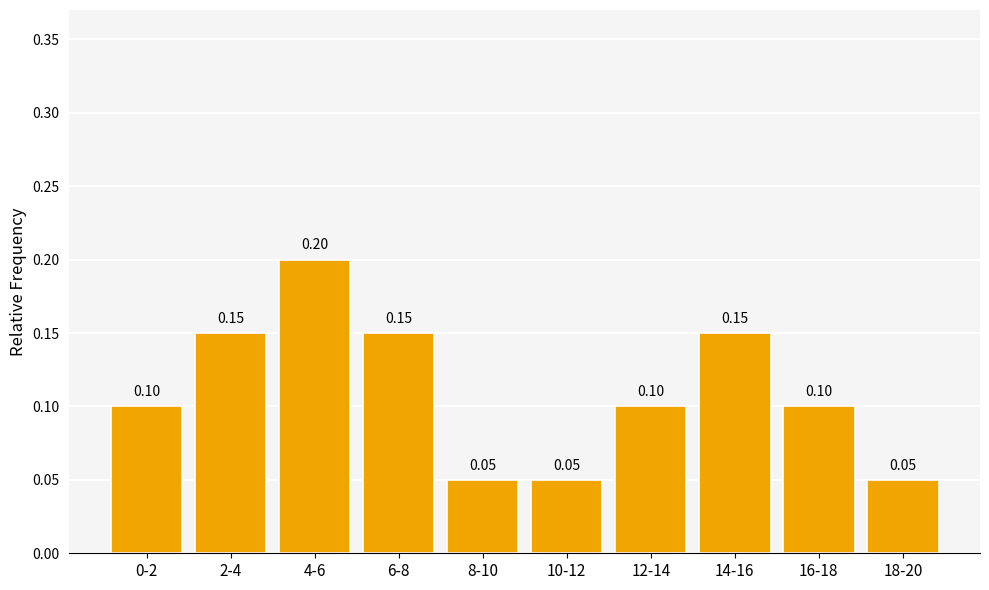

What is the sum of all values?

1.1